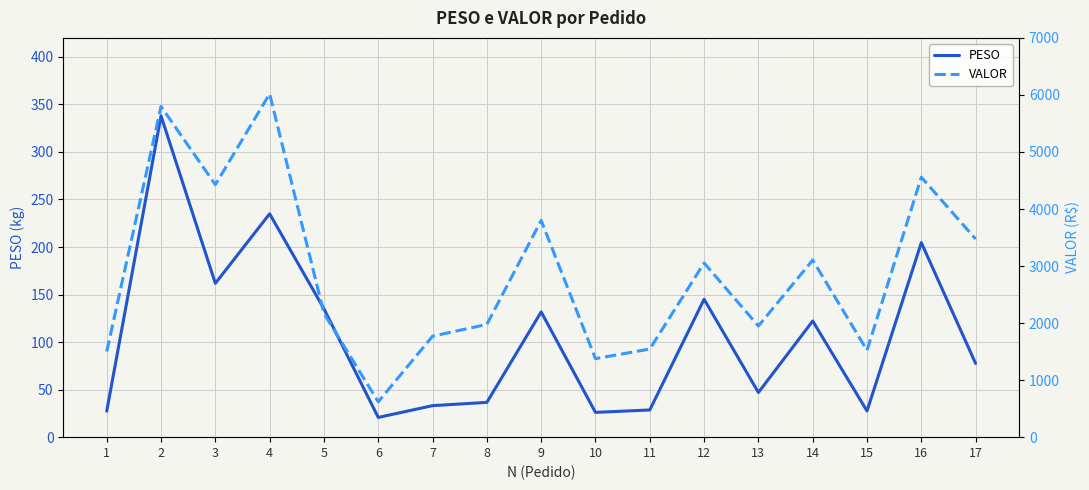

Rank the categories by PESO value from lowest to highest.

6, 10, 1, 15, 11, 7, 8, 13, 17, 14, 9, 5, 12, 3, 16, 4, 2